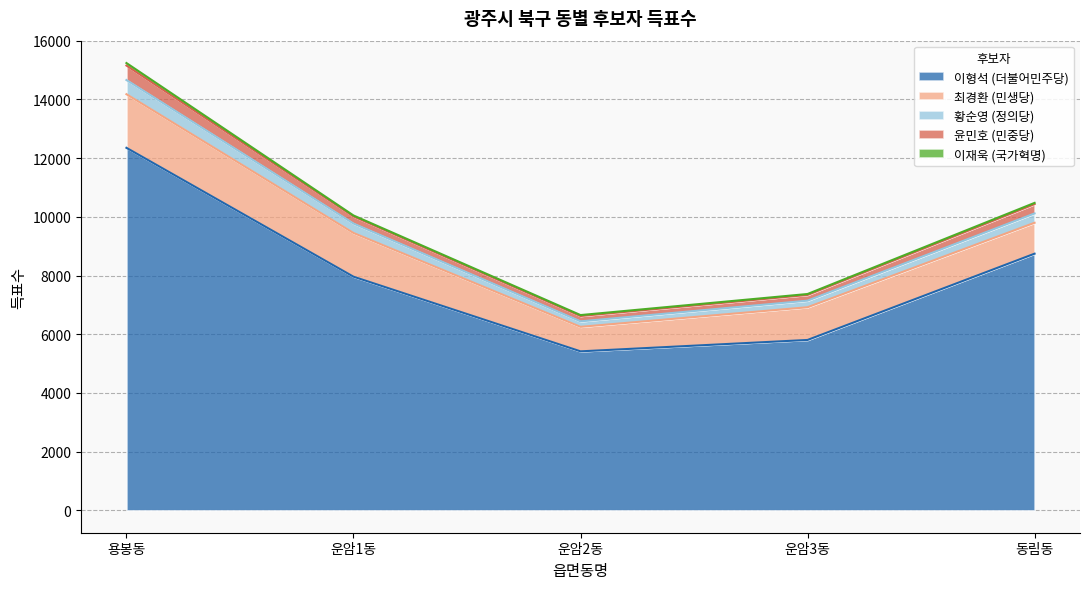

Reading left to right, list all the values displayed in this chart.

이형석 (더불어민주당): 용봉동=12353	운암1동=7962	운암2동=5418	운암3동=5806	동림동=8746
최경환 (민생당): 용봉동=1827	운암1동=1490	운암2동=835	운암3동=1115	동림동=1053
황순영 (정의당): 용봉동=483	운암1동=320	운암2동=187	운암3동=224	동림동=318
윤민호 (민중당): 용봉동=494	운암1동=243	운암2동=182	운암3동=195	동림동=317
이재욱 (국가혁명): 용봉동=85	운암1동=33	운암2동=32	운암3동=32	동림동=43